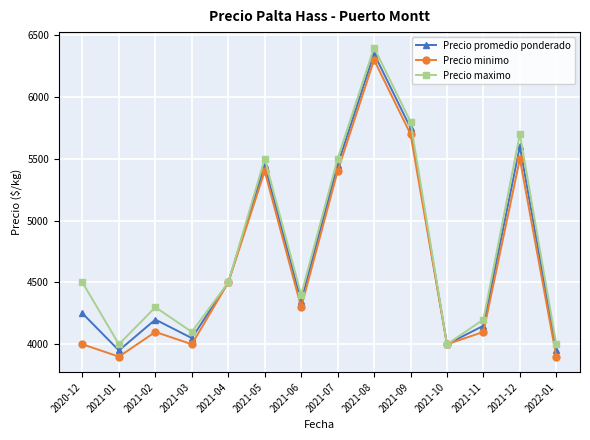

At which label does Precio minimo reach its peak?

2021-08